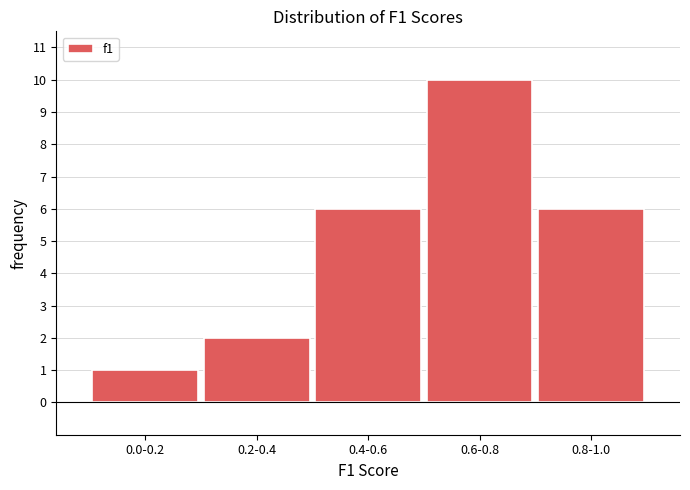

Reading left to right, transcribe all the data shown in this chart.

1	2	6	10	6